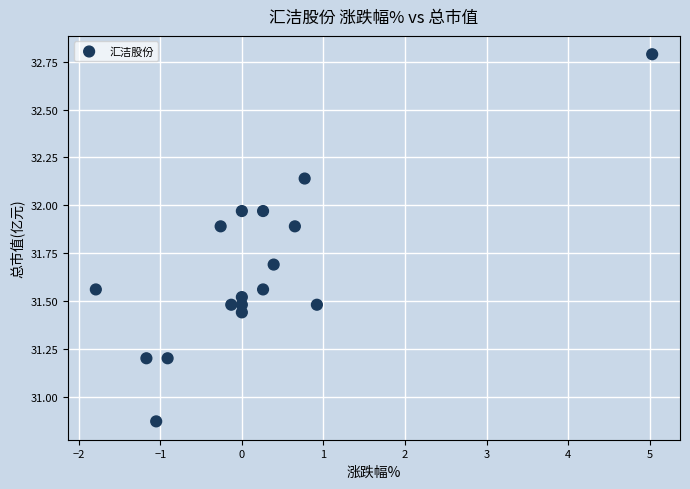

What is the range of Y values (max minus min)?

1.9